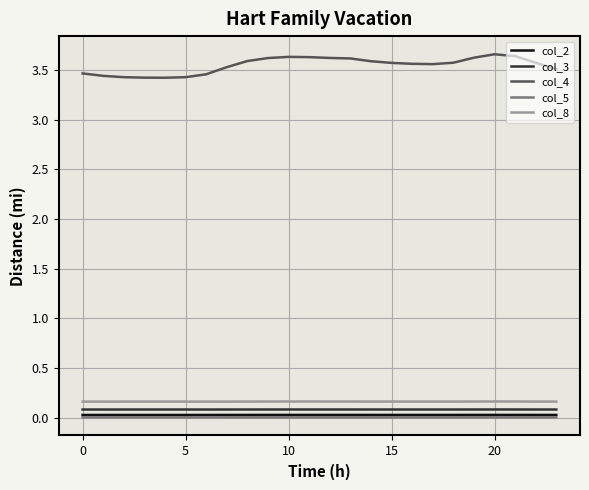

Which series has the largest total across all categories?

col_4